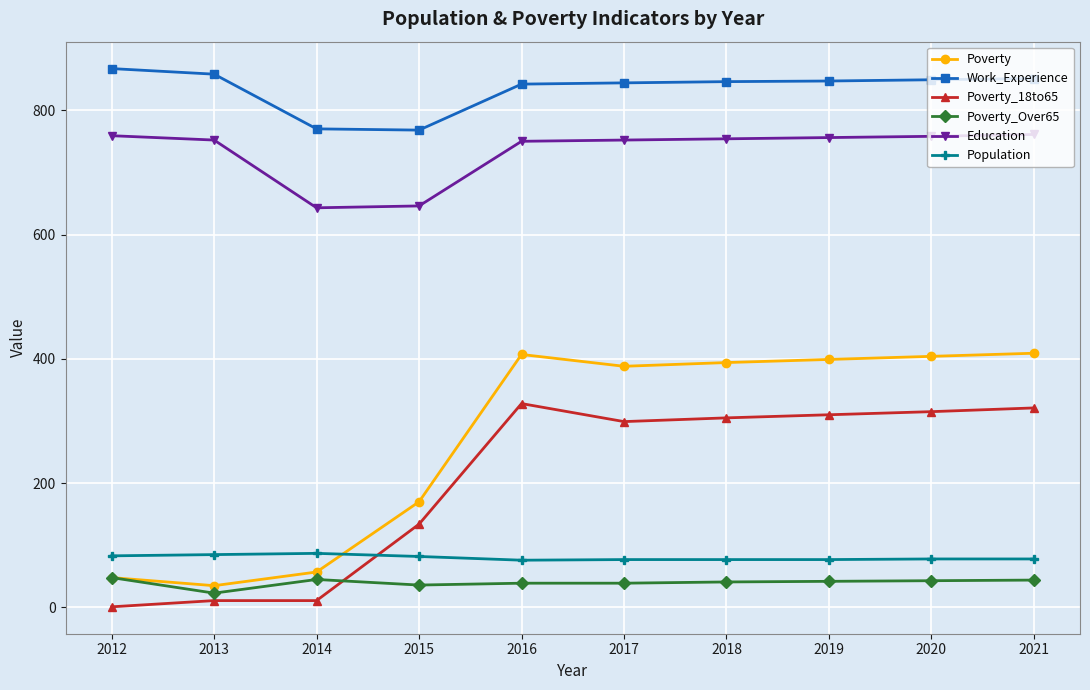

Rank the series by their maximum value, from lowest to highest.

Poverty_Over65, Population, Poverty_18to65, Poverty, Education, Work_Experience